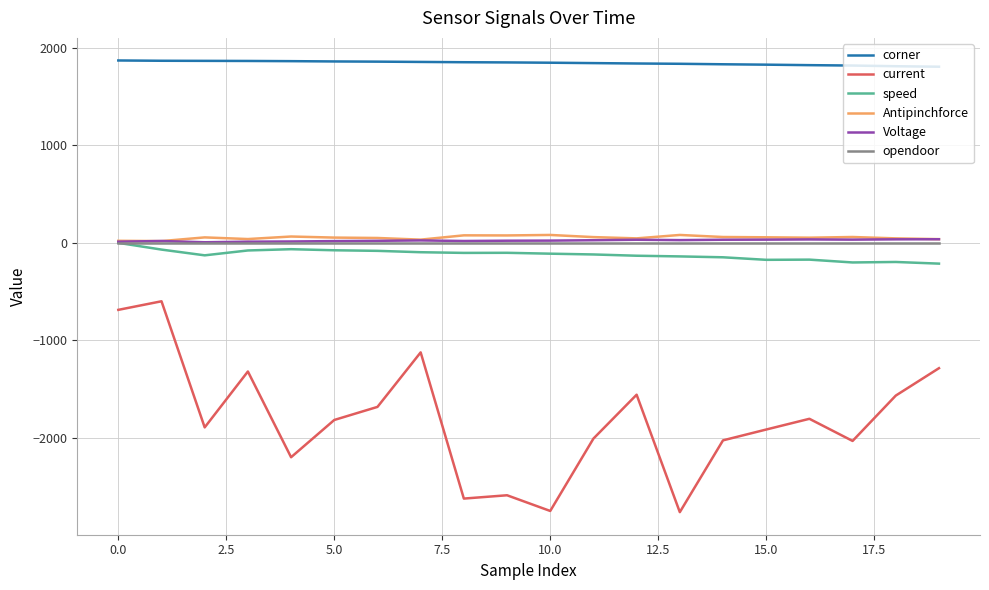

True or false: Voltage and corner cross at least once.

False